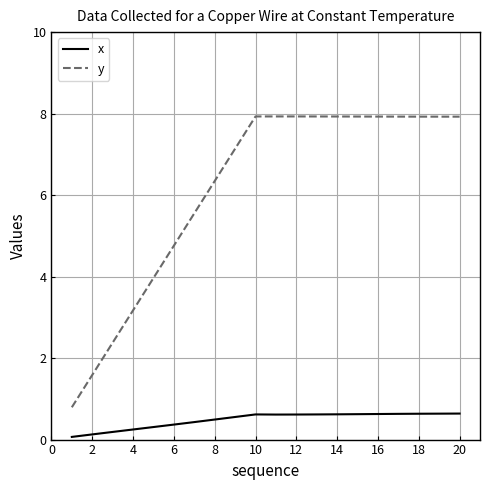

What is the average value of the x series?

0.5